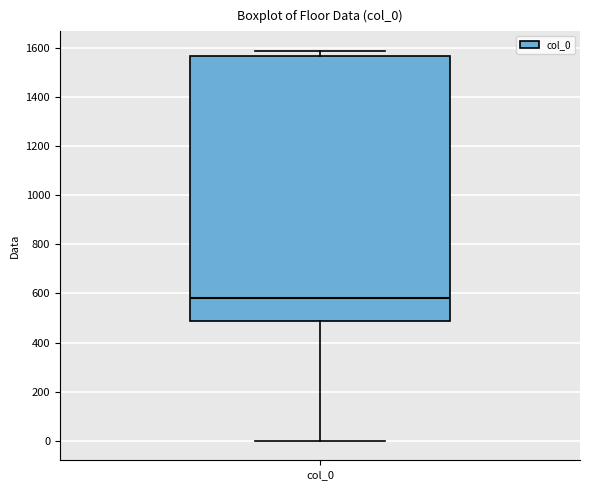

Transcribe this box plot: give where the median line is, the range the box spans, and where the two whiskers end, as read against the y-axis. The values are not printed on the chart, so give them approximately, as read against the axis.

median 580, box 480 to 1560, whiskers 0 to 1580